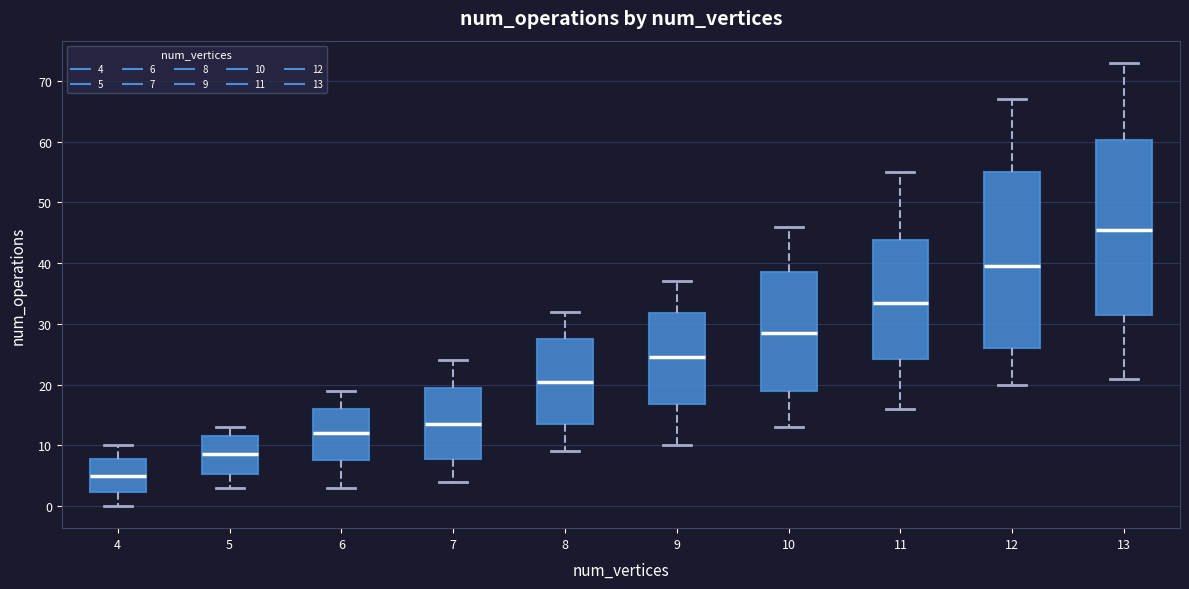

Reading left to right, read every box against the y-axis: the position of its median line, the range the box covers, and the ends of its whiskers. The values are not printed on the chart, so give them approximately, as read against the axis.

4: median 5, box 2 to 8, whiskers 0 to 10
5: median 9, box 5 to 12, whiskers 3 to 13
6: median 12, box 8 to 16, whiskers 3 to 19
7: median 14, box 8 to 20, whiskers 4 to 24
8: median 21, box 14 to 28, whiskers 9 to 32
9: median 25, box 17 to 32, whiskers 10 to 37
10: median 29, box 19 to 39, whiskers 13 to 46
11: median 34, box 24 to 44, whiskers 16 to 55
12: median 40, box 26 to 55, whiskers 20 to 67
13: median 46, box 32 to 60, whiskers 21 to 73